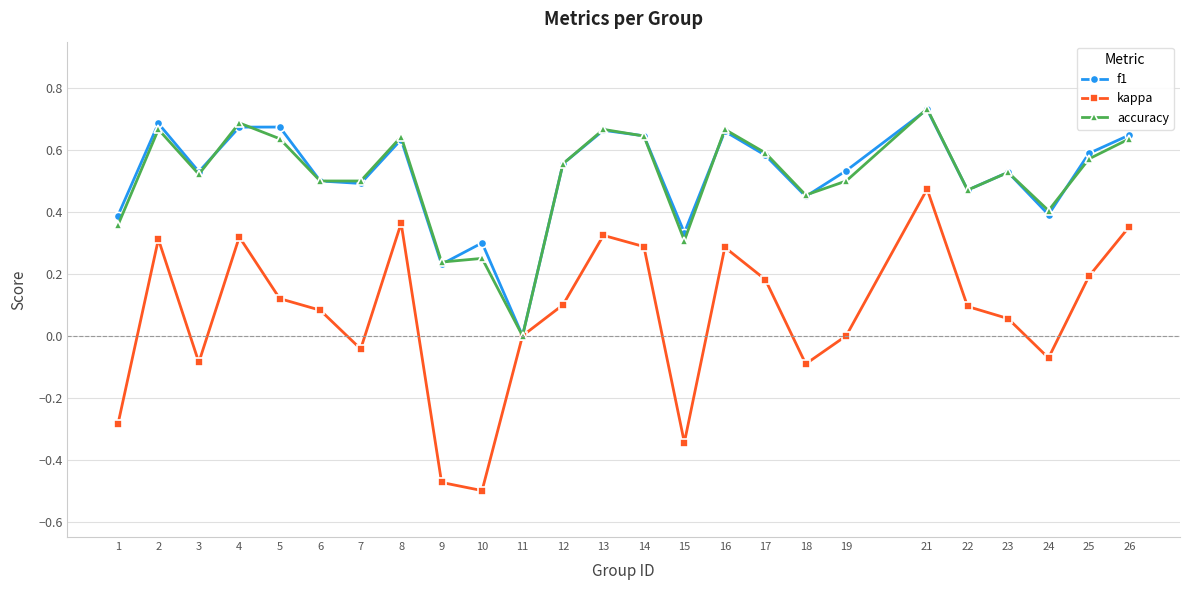

Which category has the lowest value in the accuracy series?

11